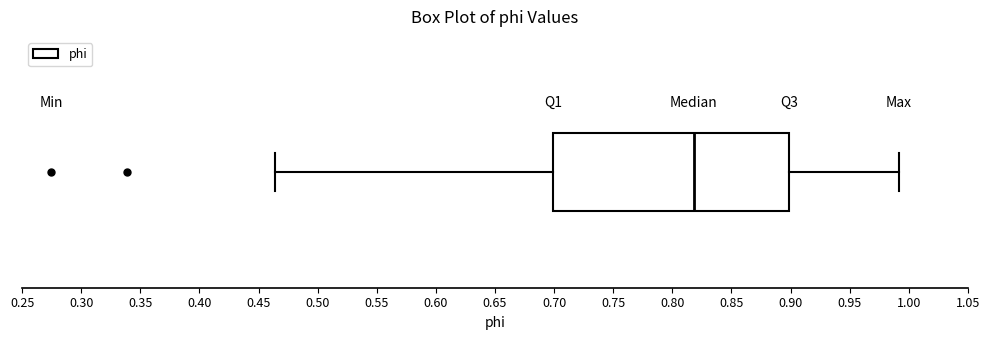

Transcribe this box plot: give where the median line is, the range the box spans, and where the two whiskers end, as read against the x-axis. The values are not printed on the chart, so give them approximately, as read against the axis.

median 0.820, box 0.700 to 0.900, whiskers 0.465 to 0.990